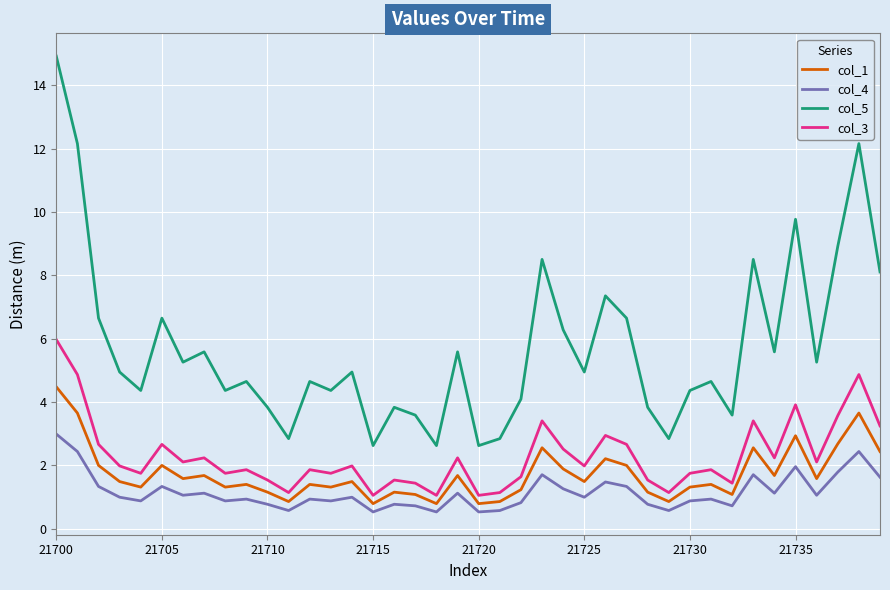

What is the minimum value for col_1?

0.8